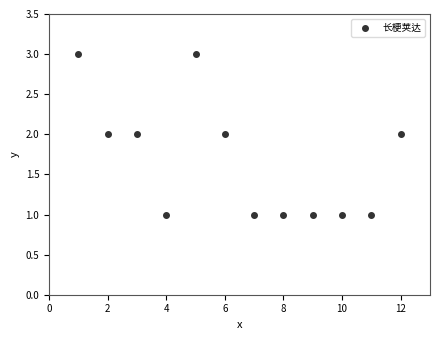

What is the range of X values (max minus min)?

11